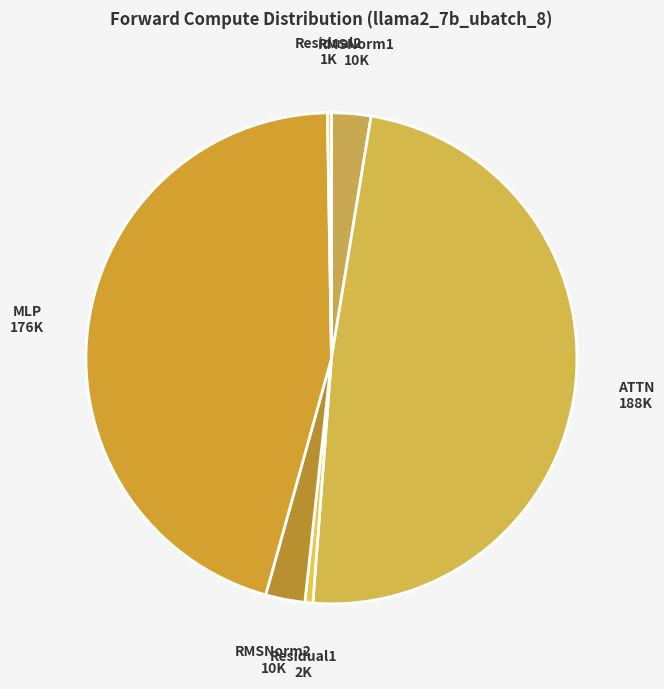

Which category has the biggest portion of the pie?

ATTN